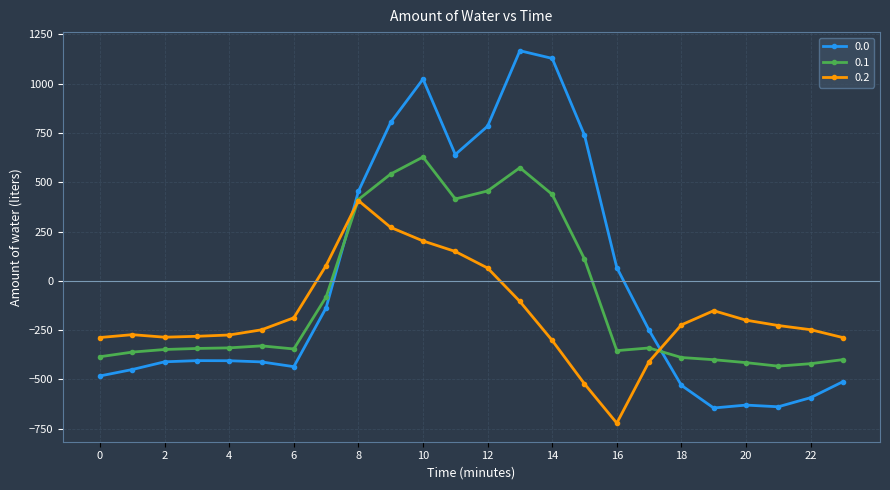

True or false: 0.2 has more than 2 points higher than both neighbors.

True